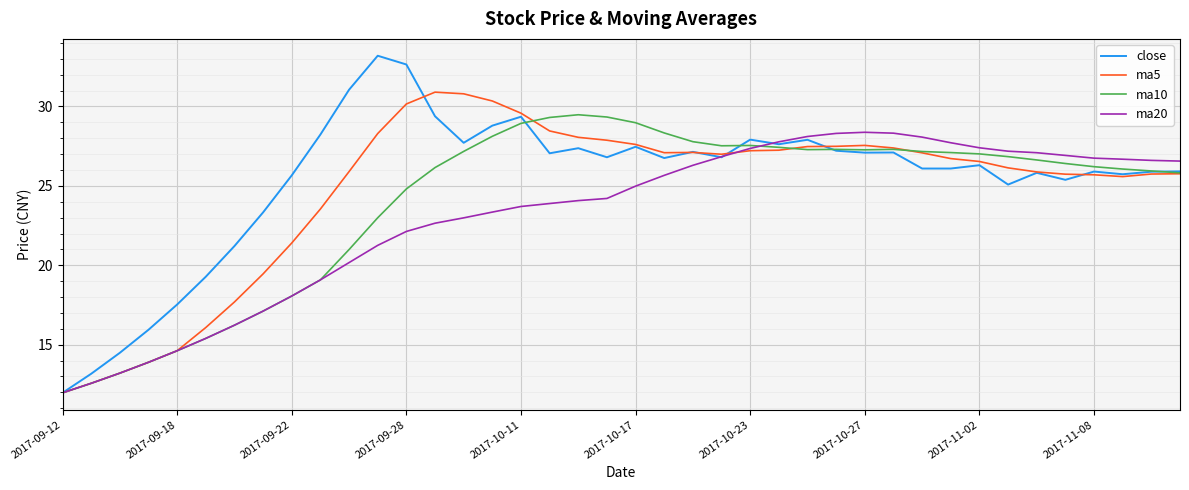

Which series has the widest spread of values?

close